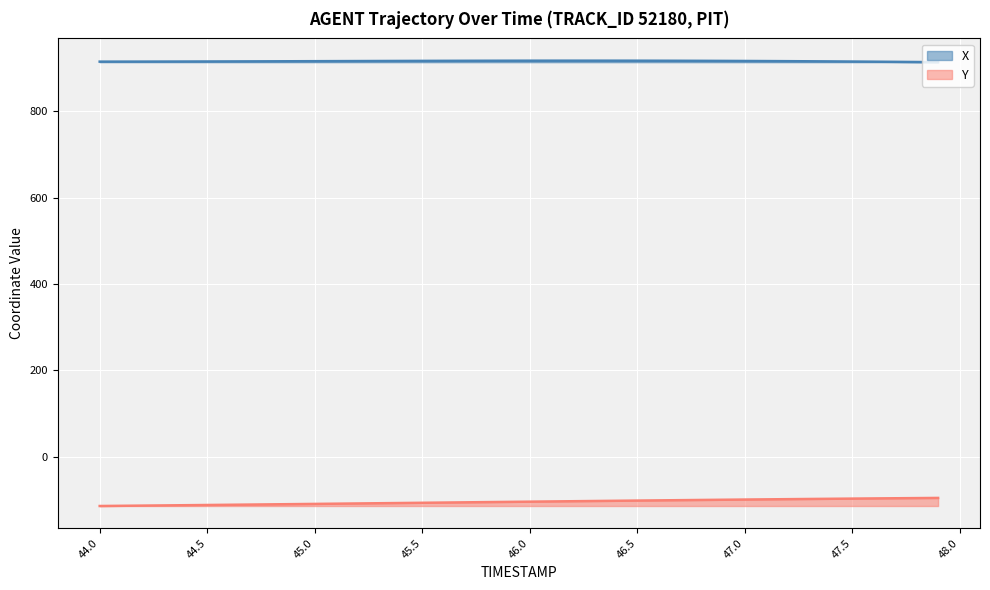

Does the chart display data point markers on the line(s)?

No